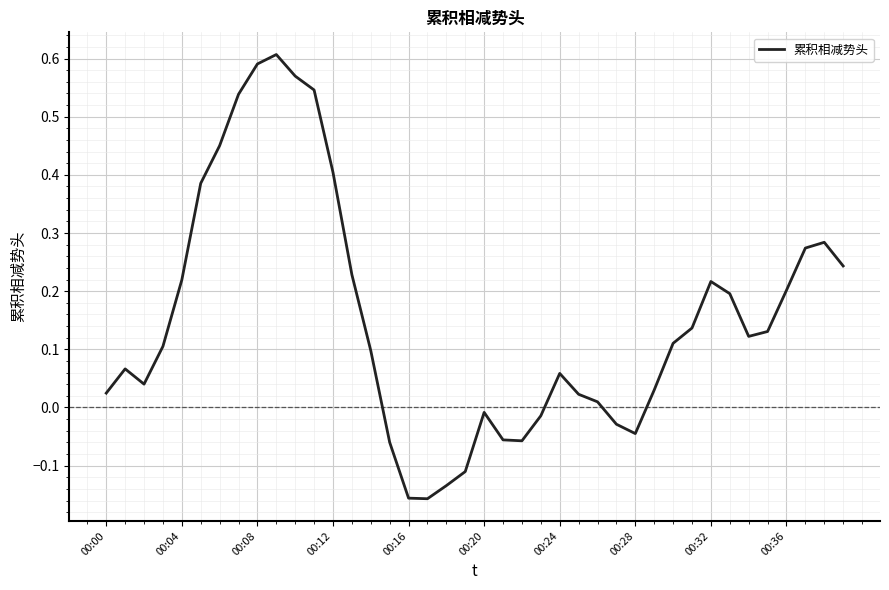

What is the difference between the maximum and minimum values?

0.8